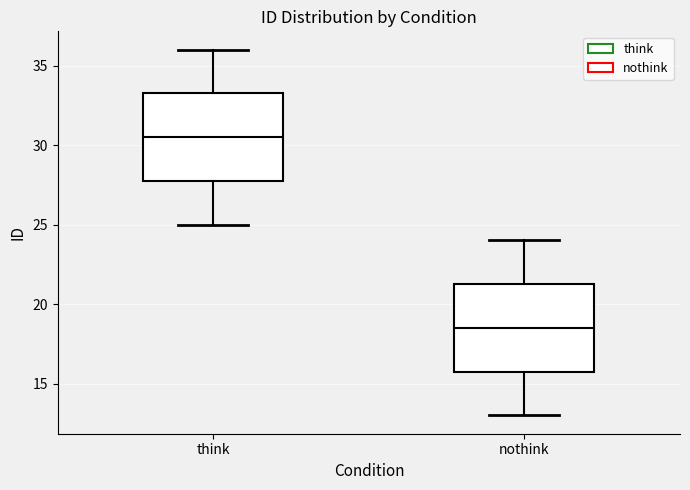

Reading left to right, read every box against the y-axis: the position of its median line, the range the box covers, and the ends of its whiskers. The values are not printed on the chart, so give them approximately, as read against the axis.

think: median 30.5, box 28.0 to 33.5, whiskers 25.0 to 36.0
nothink: median 18.5, box 16.0 to 21.5, whiskers 13.0 to 24.0